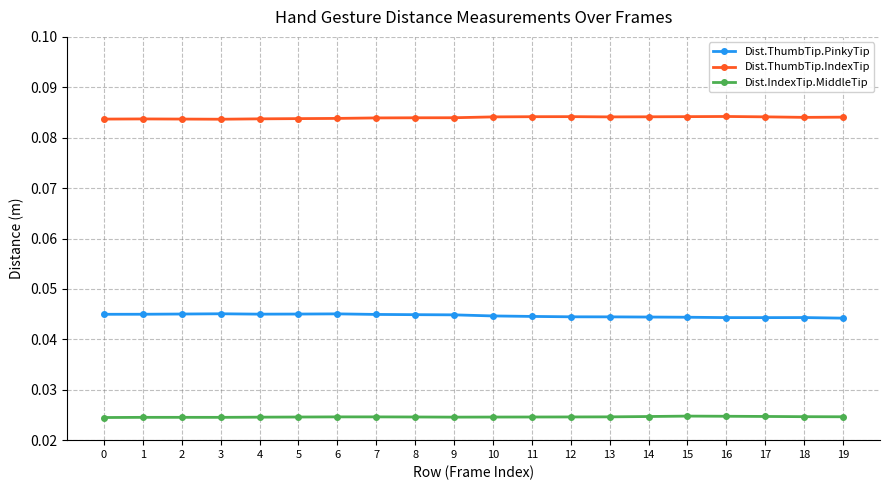

What is the sum of all Dist.ThumbTip.PinkyTip values?

0.9